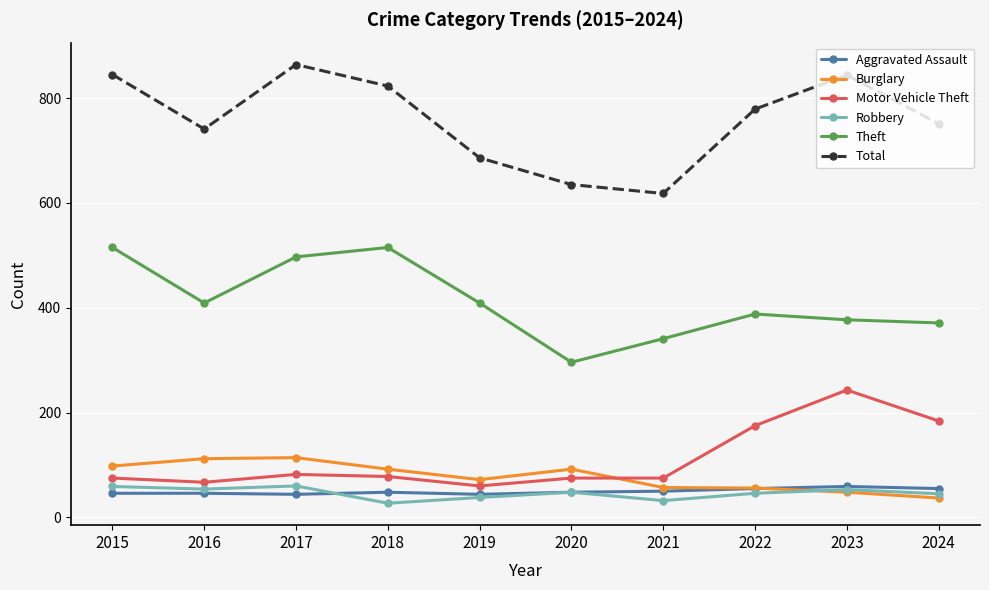

What is the difference between the highest and lowest values at 2021?

586